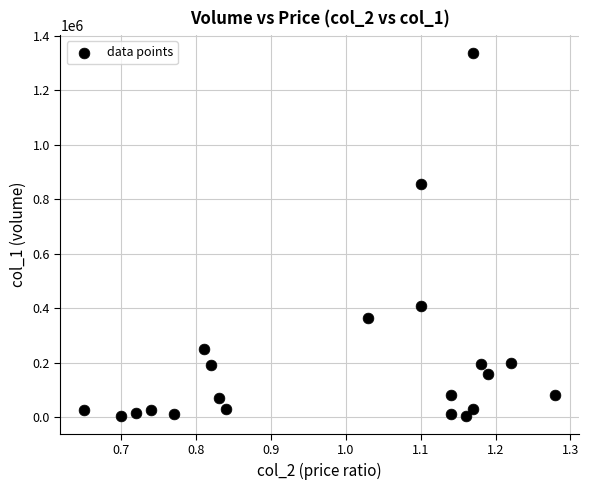

What is the range of Y values (max minus min)?

1330000